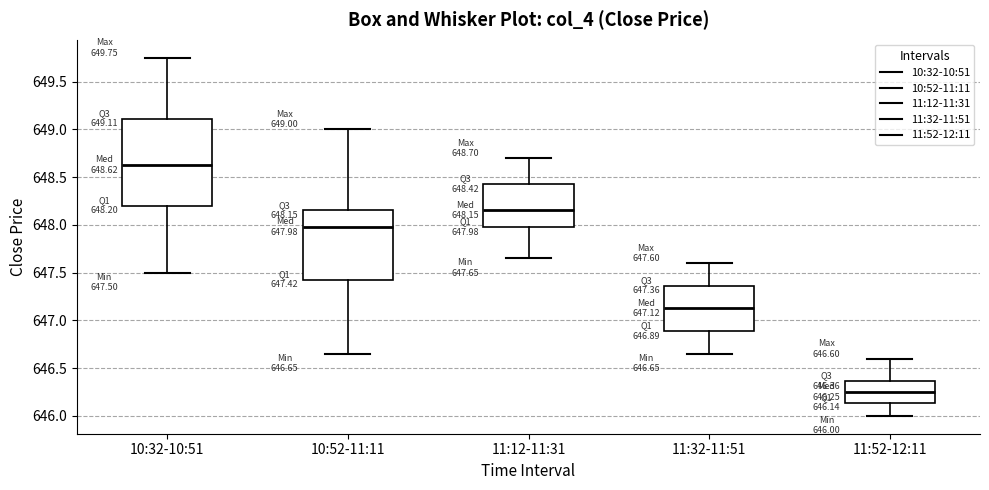

Which box is the tallest, from its lower edge to its upper edge?

10:32-10:51